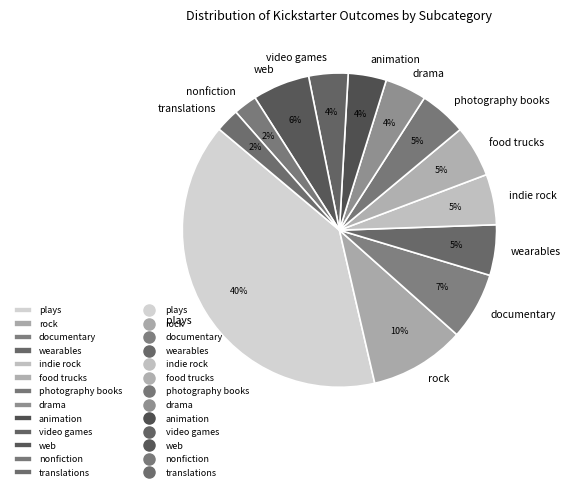

Approximately how many times larger is the value at web compared to photography books?

1.2